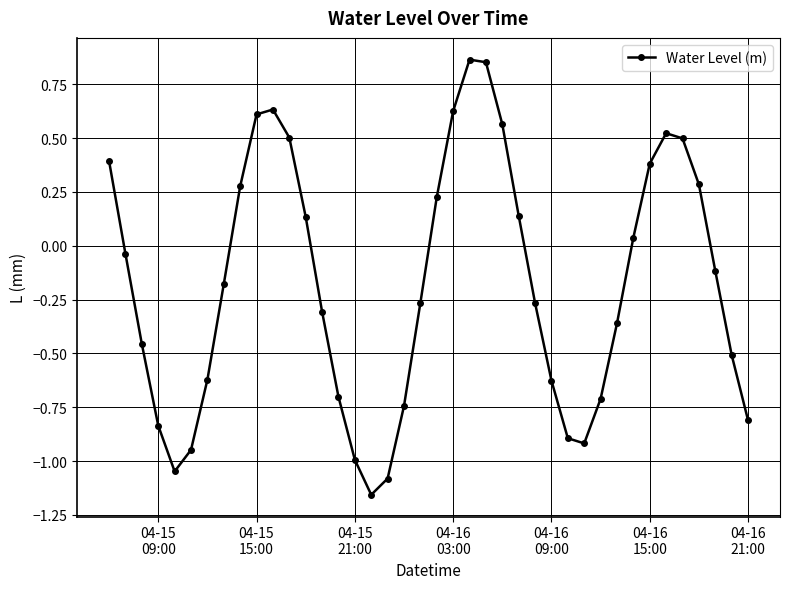

How many negative values are there?

23